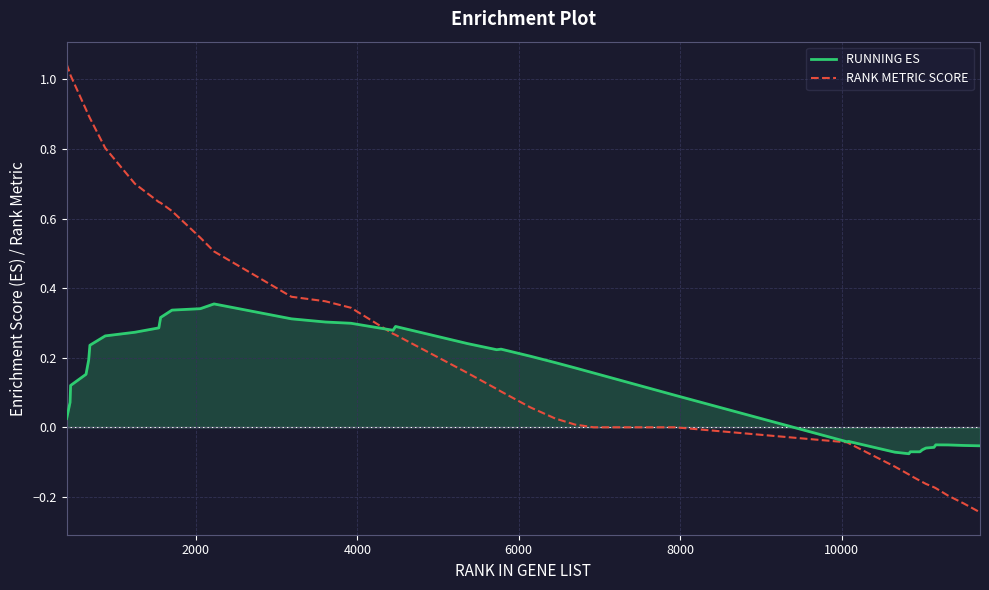

True or false: RUNNING ES has more than 2 interior local peaks.

True